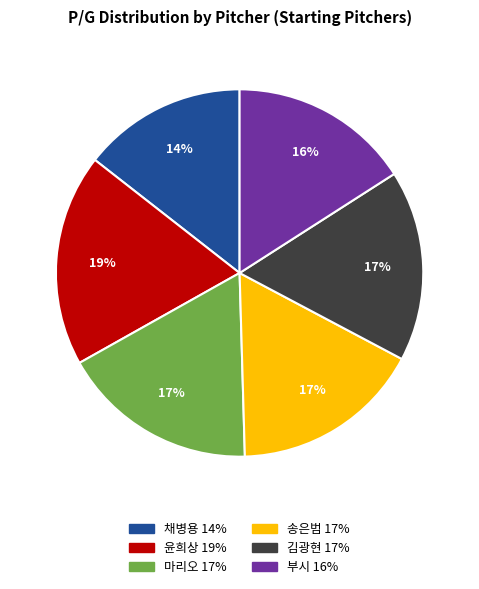

Is the sum of 김광현 and 부시 greater than half?

No